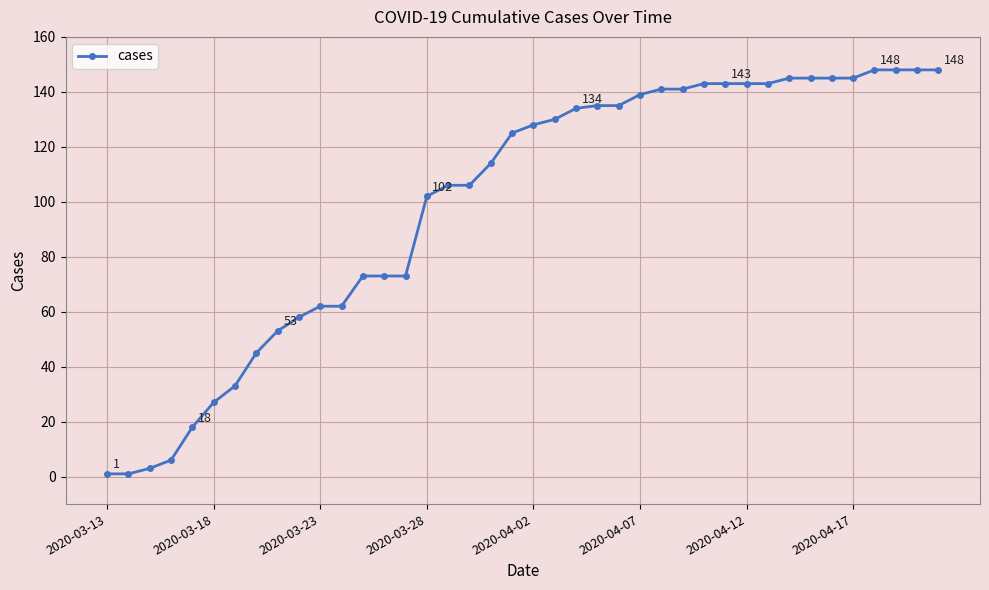

What is the difference between the maximum and minimum values?

147